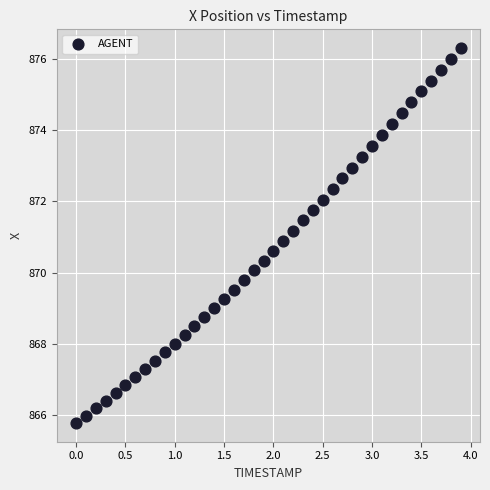

Count the number of points in this scatter plot.

40